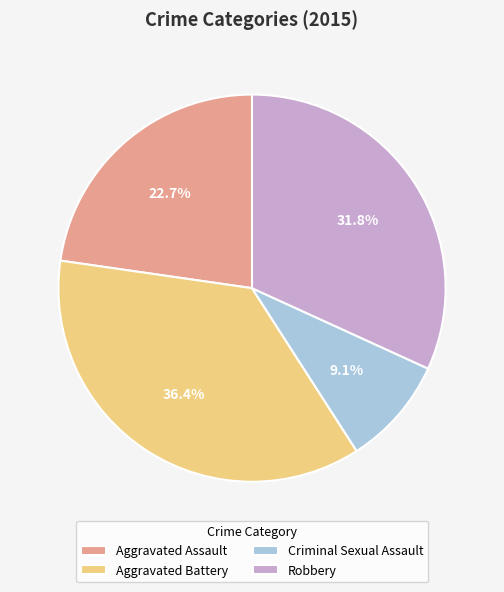

Is Aggravated Battery the majority of the pie?

No